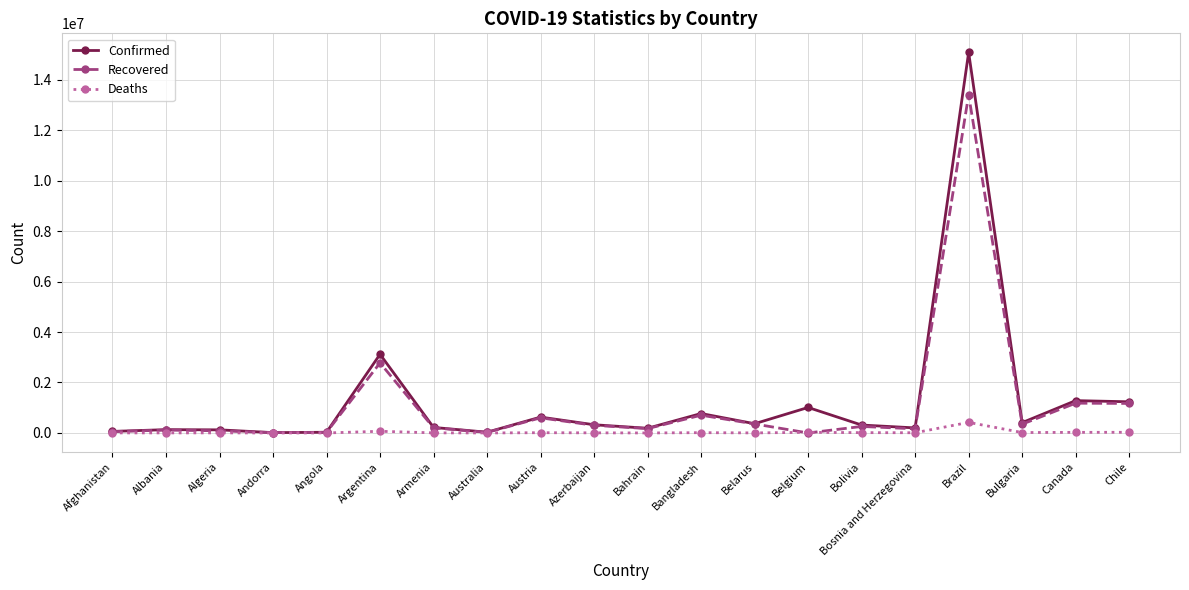

List the series in order of their peak value, lowest first.

Deaths, Recovered, Confirmed